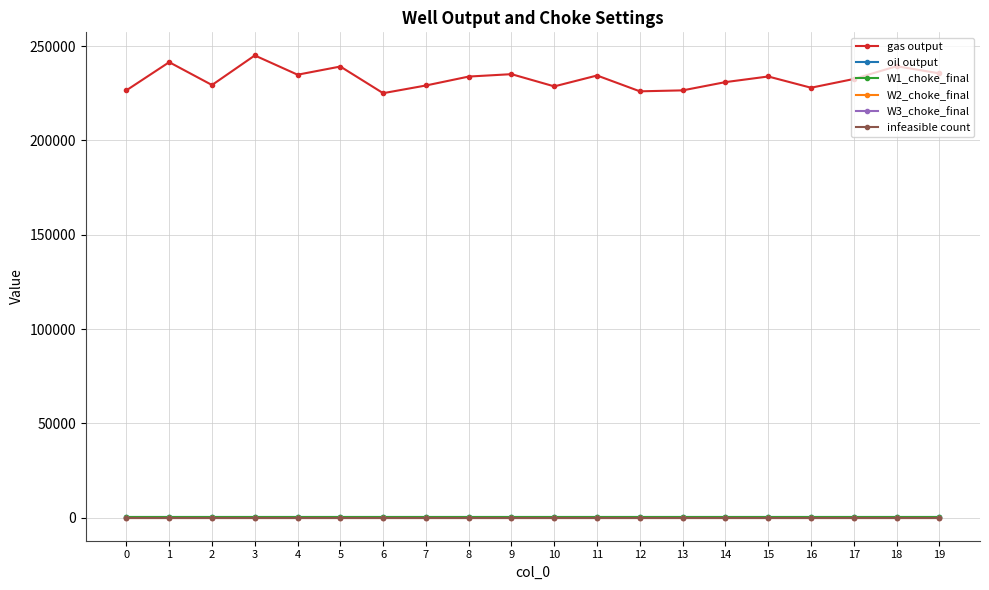

Does the chart have visible grid lines?

Yes